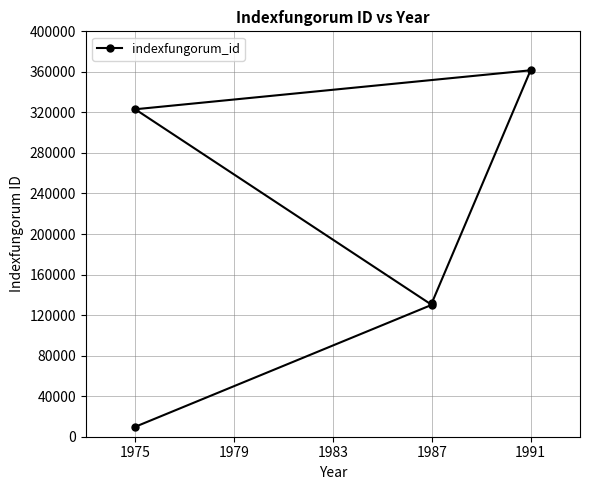

What is the approximate value at 1975, to the nearest 50?

9800